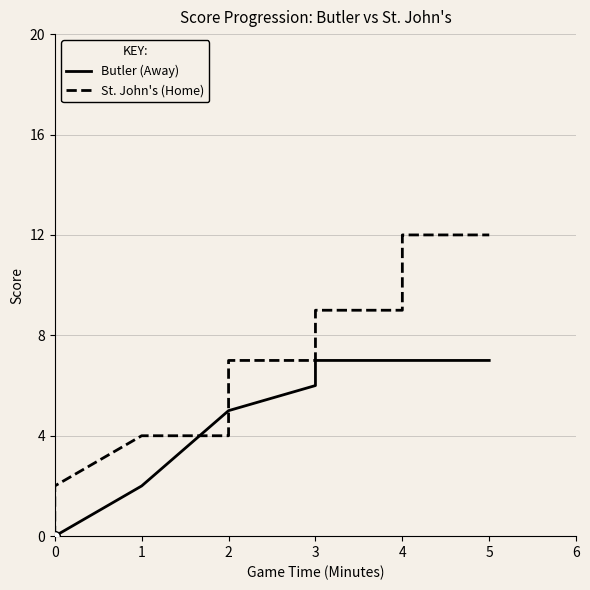

Is the value of Butler (Away) at 4 greater than the value of St. John's (Home) at 3?

No